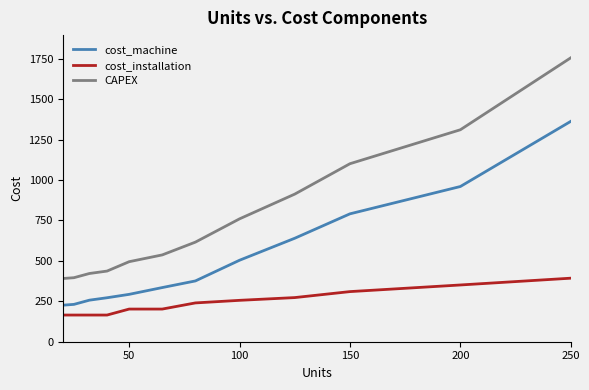

What is the difference between the maximum and minimum values in the CAPEX series?

1365